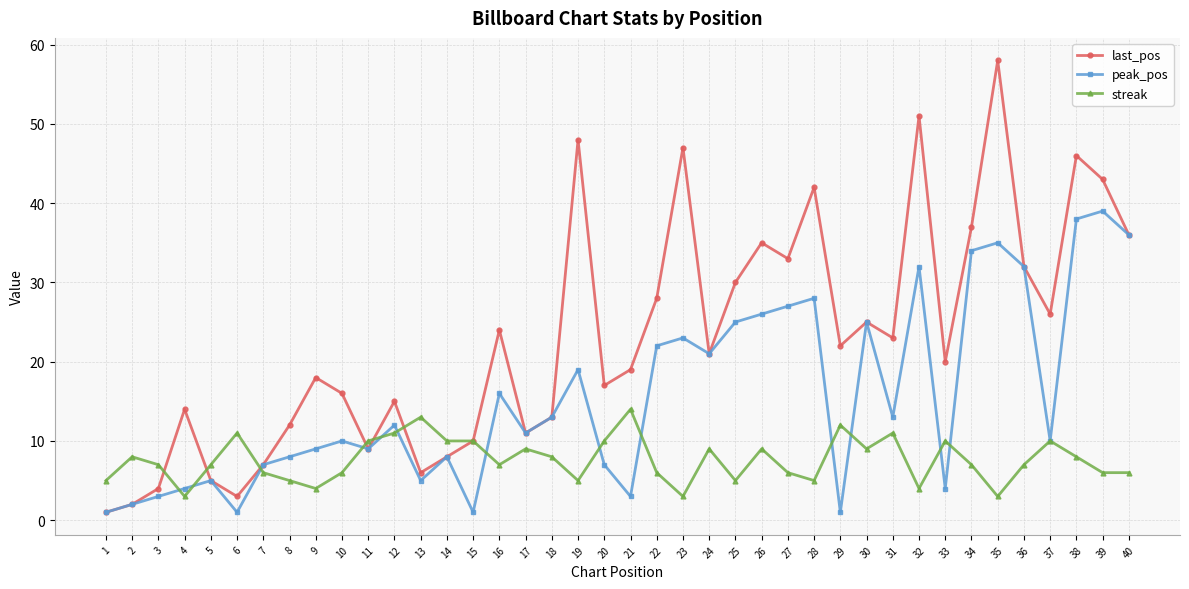

Is the value of streak at 31 greater than the value of last_pos at 6?

Yes